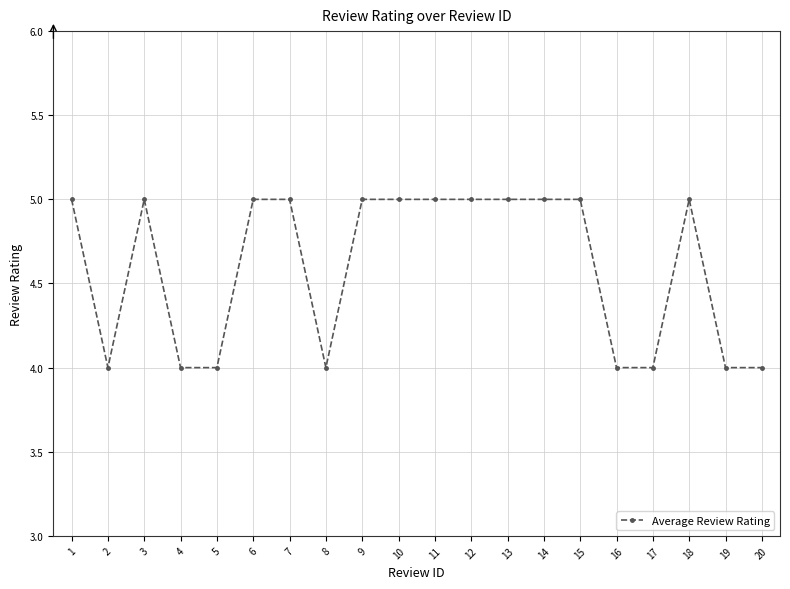

Reading left to right, list all the values displayed in this chart.

1=5	2=4	3=5	4=4	5=4	6=5	7=5	8=4	9=5	10=5	11=5	12=5	13=5	14=5	15=5	16=4	17=4	18=5	19=4	20=4